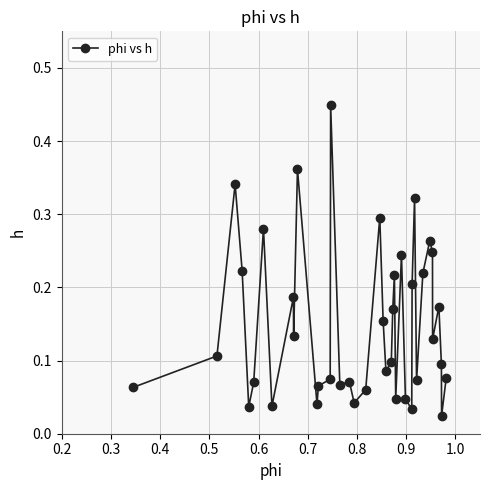

What is the sum of all values?

5.9